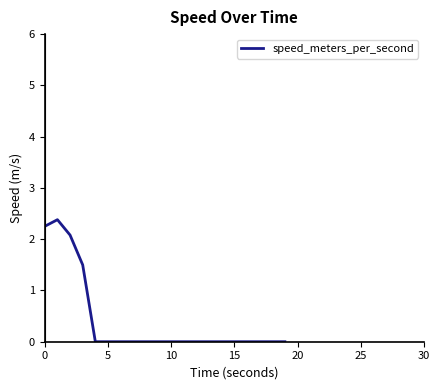

What is the greatest value displayed?

2.4